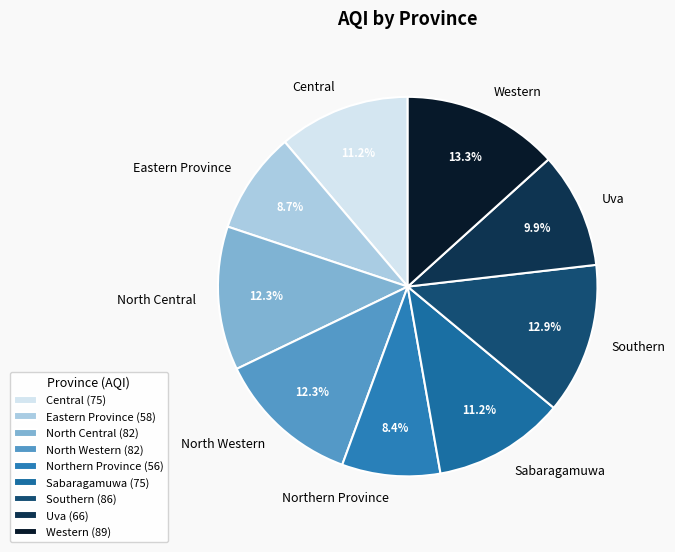

The North Central slice represents 12% of the pie. True or false?

True